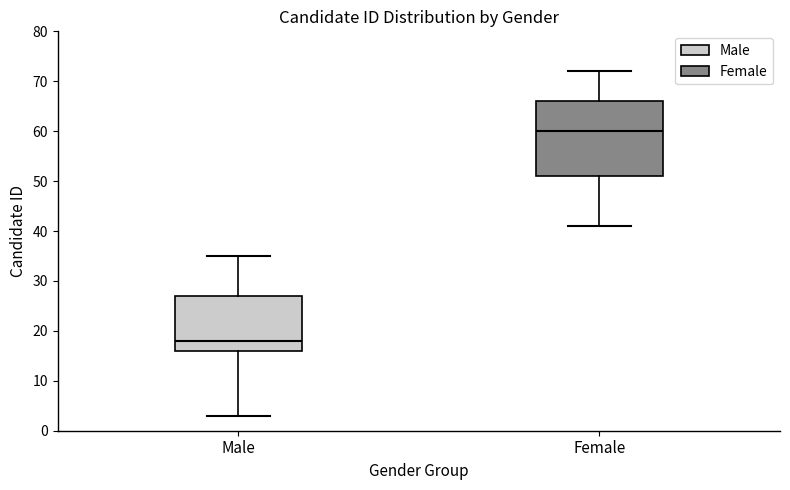

Where does the lower whisker of the box for Male end on the y-axis? The values are not printed on the chart, so give them approximately, as read against the axis.

3